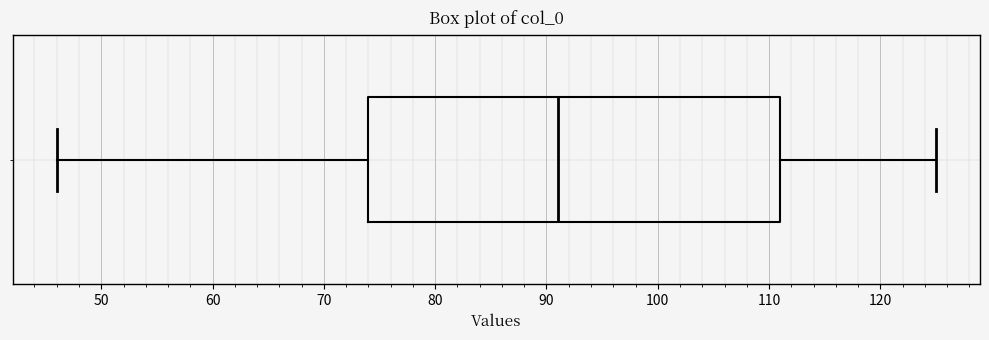

Transcribe this box plot: give where the median line is, the range the box spans, and where the two whiskers end, as read against the x-axis. The values are not printed on the chart, so give them approximately, as read against the axis.

median 91, box 74 to 111, whiskers 46 to 125